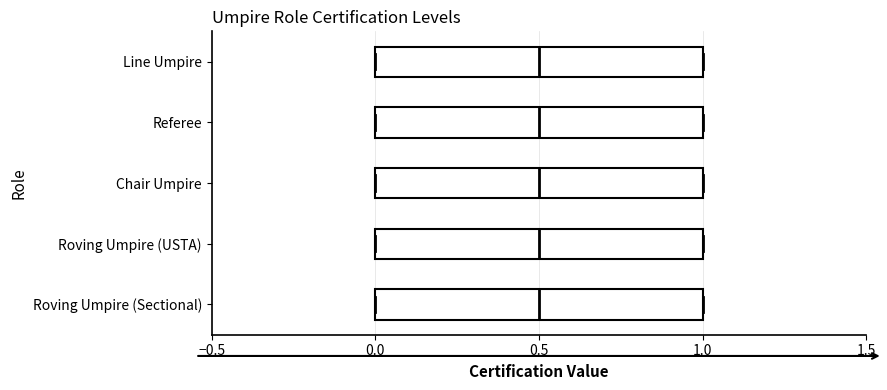

Where is the right edge of the box for Line Umpire on the x-axis? The values are not printed on the chart, so give them approximately, as read against the axis.

1.0